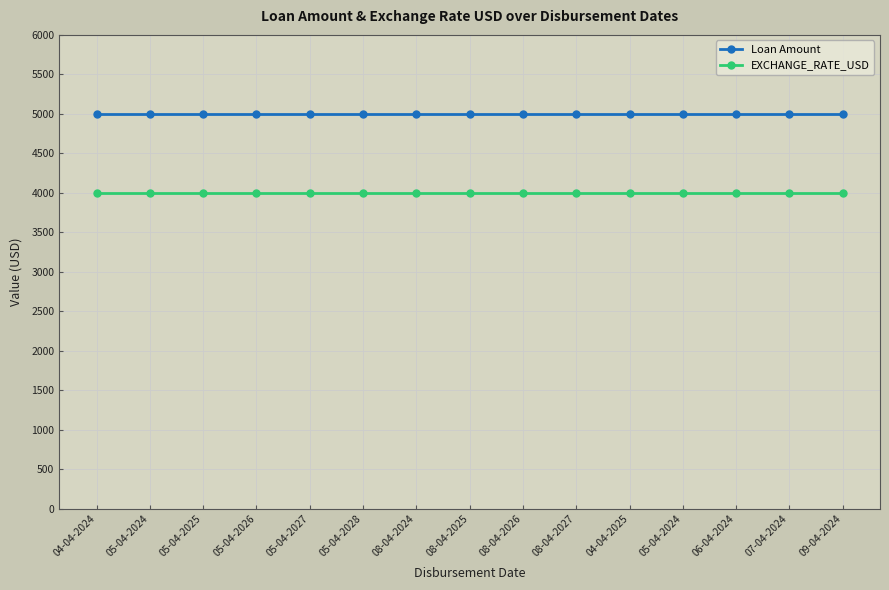

What is the minimum value shown in the chart?

4000